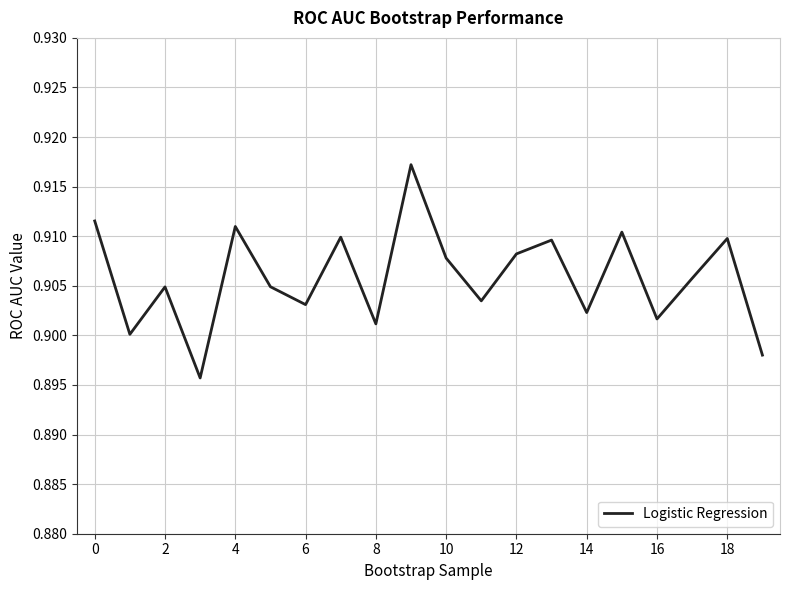

Is it true that the value at 8 is 0.3?

False